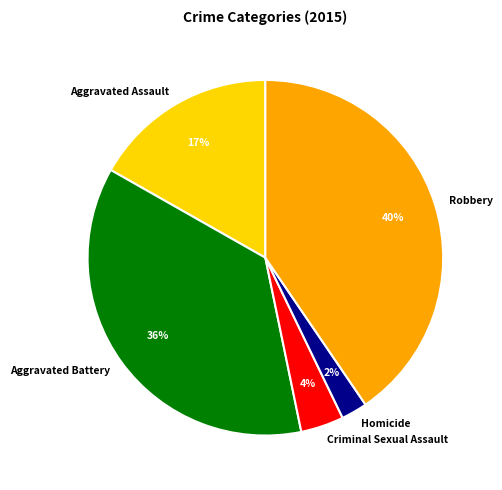

To the nearest percent, what percentage of the pie is Aggravated Assault?

17%